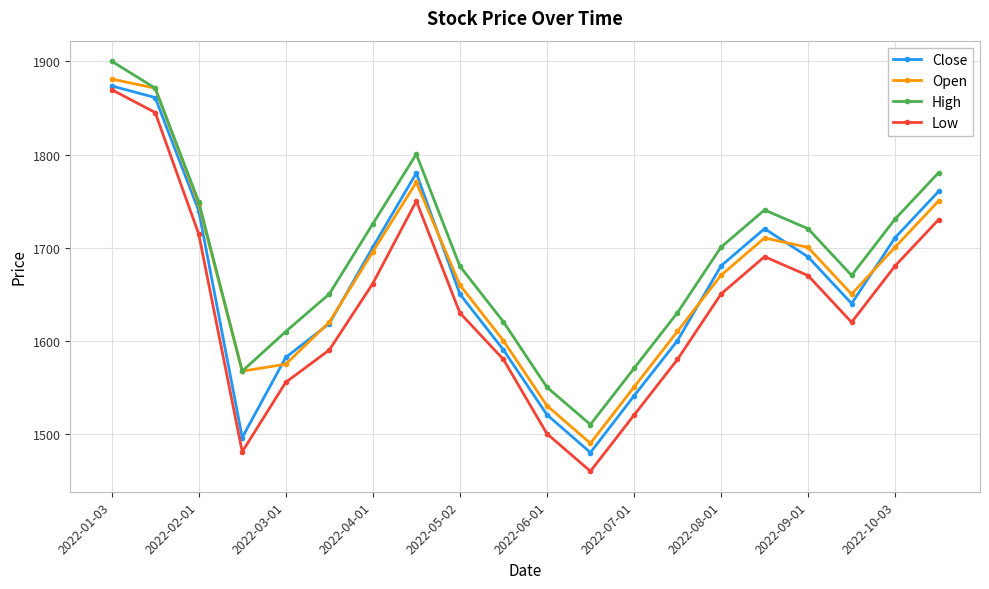

Which series has the widest spread of values?

Low